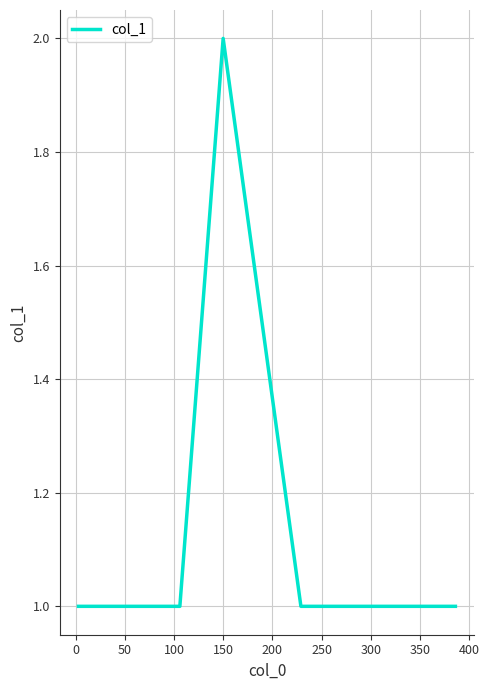

What is the sum of all values?

8